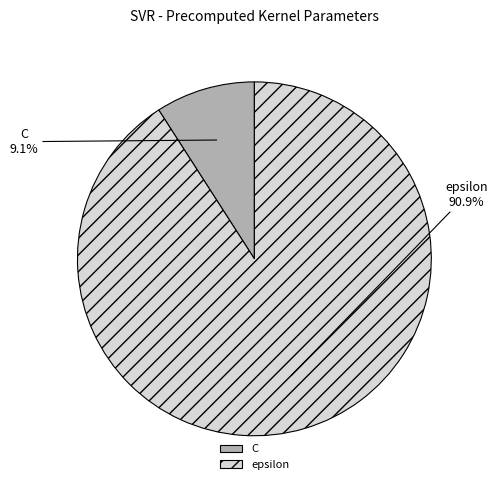

To the nearest percent, what portion does C represent?

9%